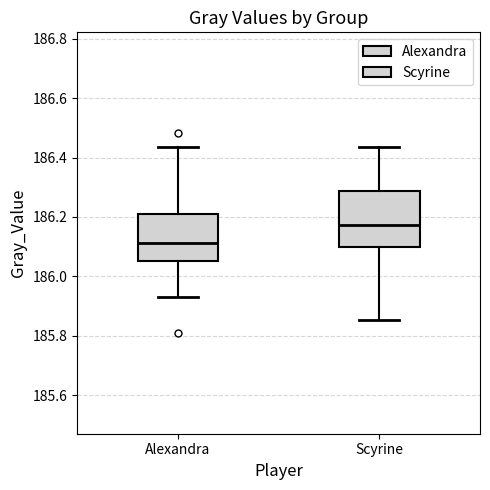

Where does the upper whisker of the box for Alexandra end on the y-axis? The values are not printed on the chart, so give them approximately, as read against the axis.

186.44